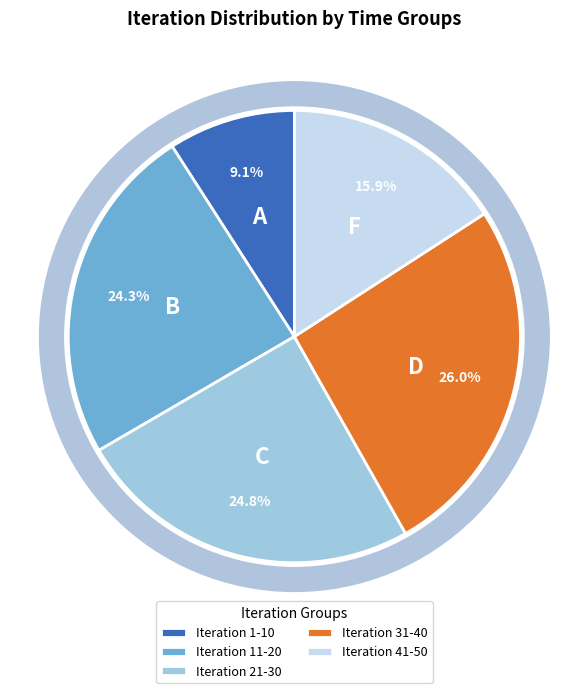

What portion of the pie excludes Iteration 31-40?

74.0%